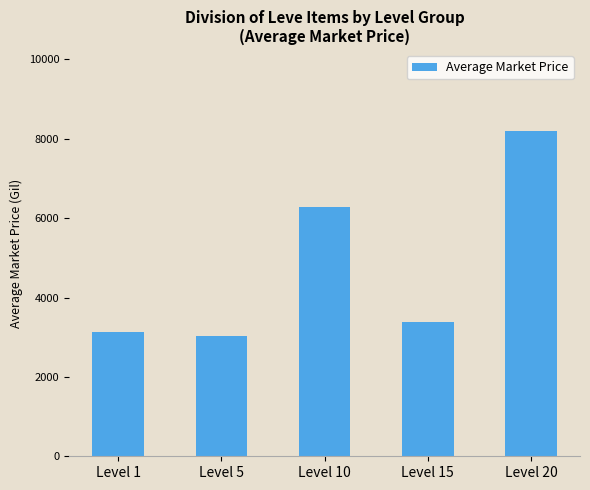

The chart shows a value of 3040 at Level 5. True or false?

True